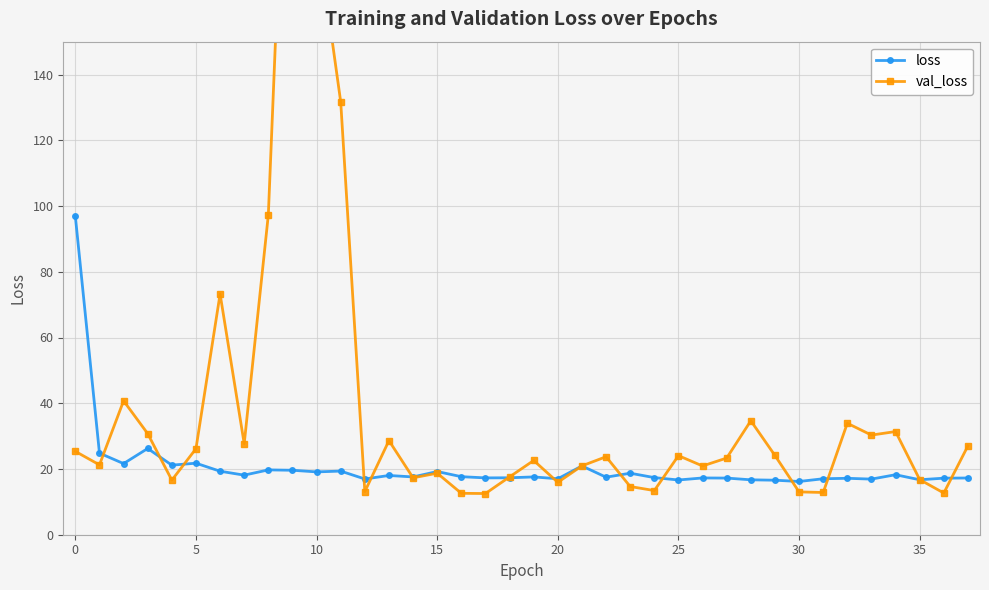

What is the sum of the val_loss values at 30 and 32?

46.9